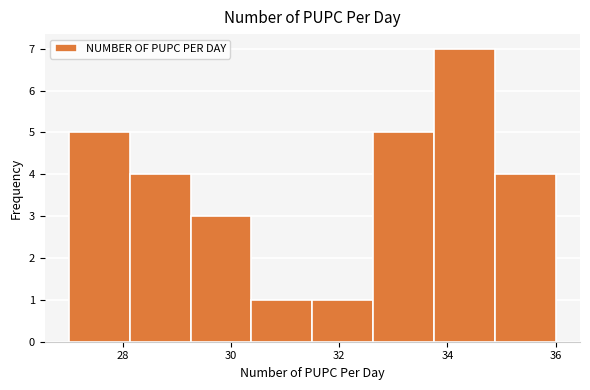

Reading left to right, list every bar in this chart as the range it spans on the x-axis followed by its height. Neither the bar edges nor the heights are printed on the chart, so give them approximately, as read against the axes.

27.0 to 28.2: 5
28.2 to 29.2: 4
29.2 to 30.4: 3
30.4 to 31.6: 1
31.6 to 32.6: 1
32.6 to 33.8: 5
33.8 to 34.8: 7
34.8 to 36.0: 4